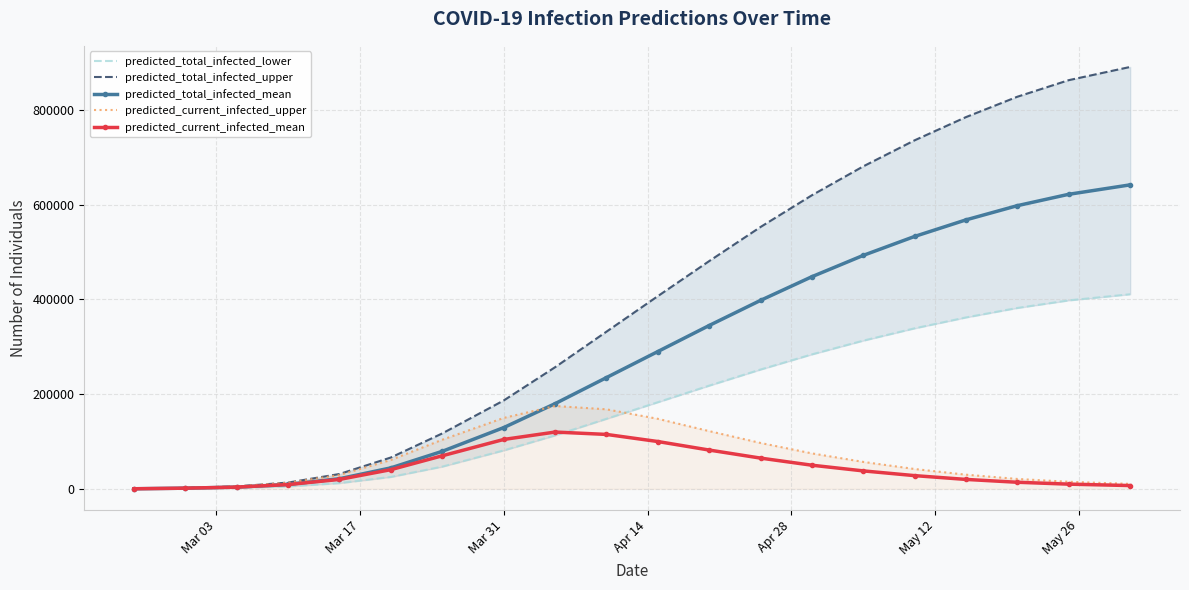

What is the value of the predicted_total_infected_upper point at the 17th from the left?

785000